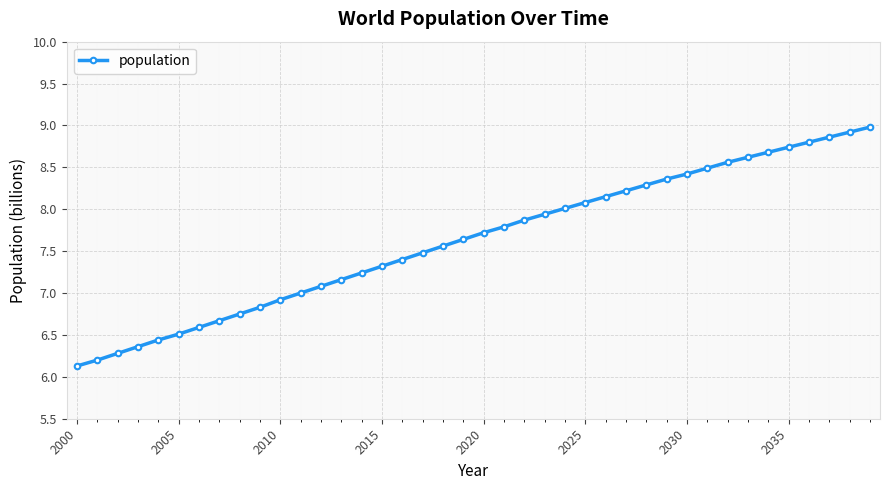

What is the maximum value shown in the chart?

9.0